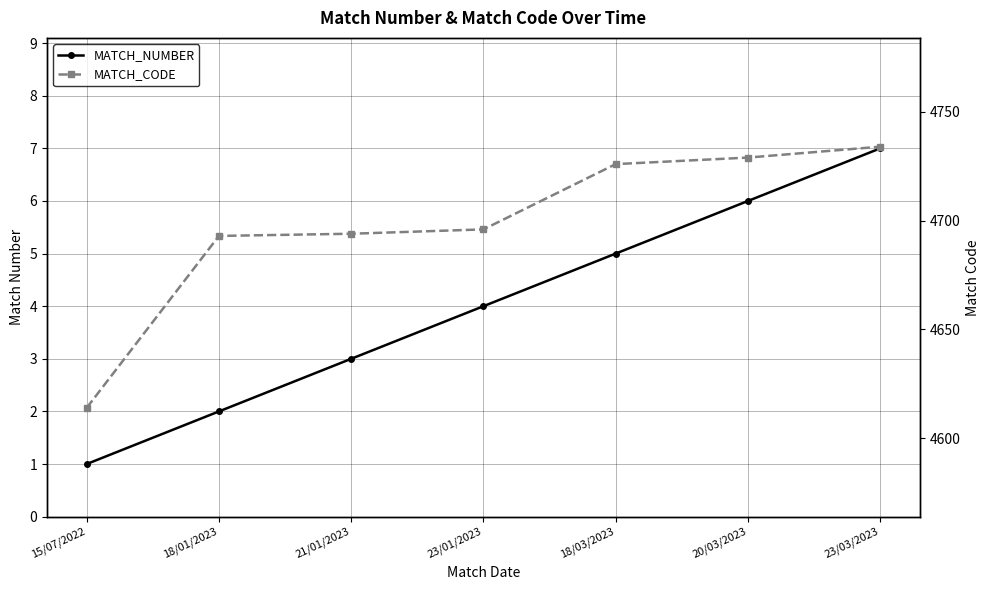

Reading left to right, what are all the values shown in this chart?

MATCH_NUMBER: 15/07/2022=1	18/01/2023=2	21/01/2023=3	23/01/2023=4	18/03/2023=5	20/03/2023=6	23/03/2023=7
MATCH_CODE: 15/07/2022=4614	18/01/2023=4693	21/01/2023=4694	23/01/2023=4696	18/03/2023=4726	20/03/2023=4729	23/03/2023=4734